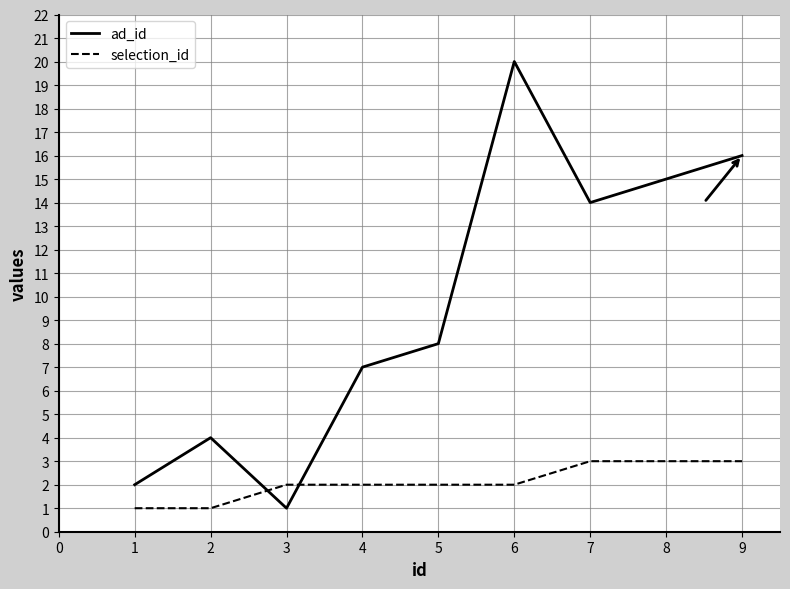

What is the highest value of the ad_id series?

20